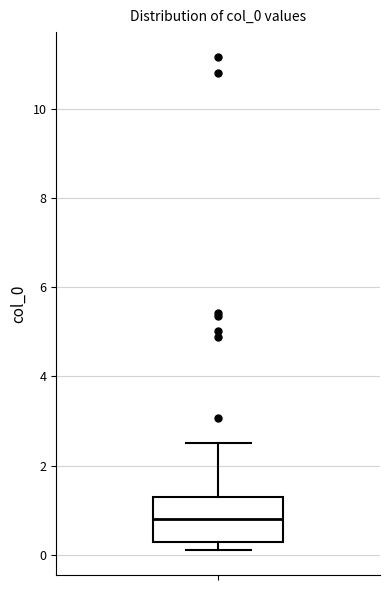

Read this box plot against the y-axis: the position of the median line, the range covered by the box, and the ends of both whiskers. The values are not printed on the chart, so give them approximately, as read against the axis.

median 0.8, box 0.2 to 1.2, whiskers 0.0 to 2.6